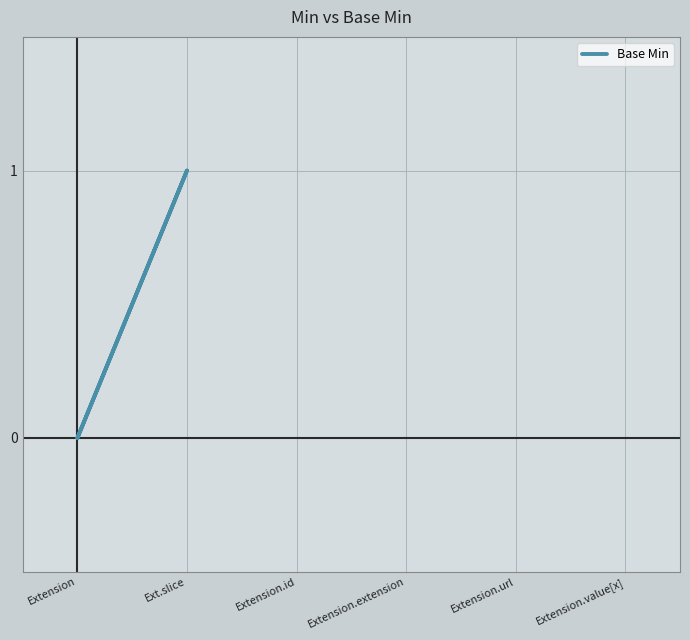

What is the difference between the maximum and minimum values?

1